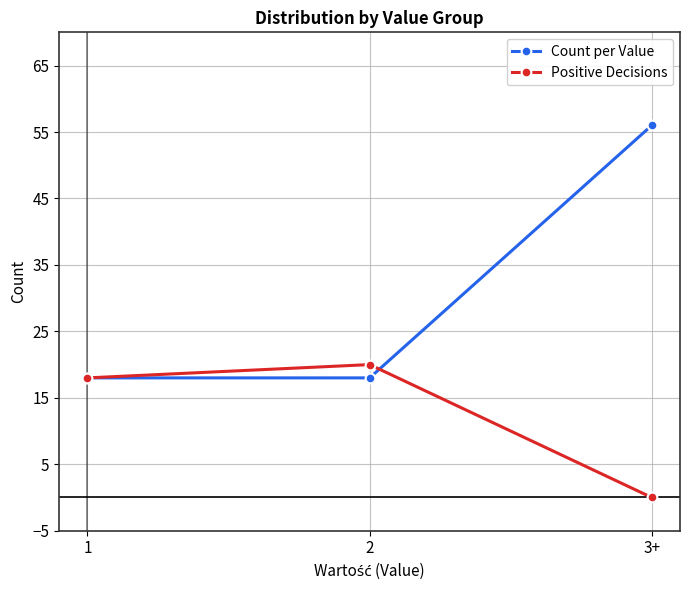

What is the maximum value shown in the chart?

56